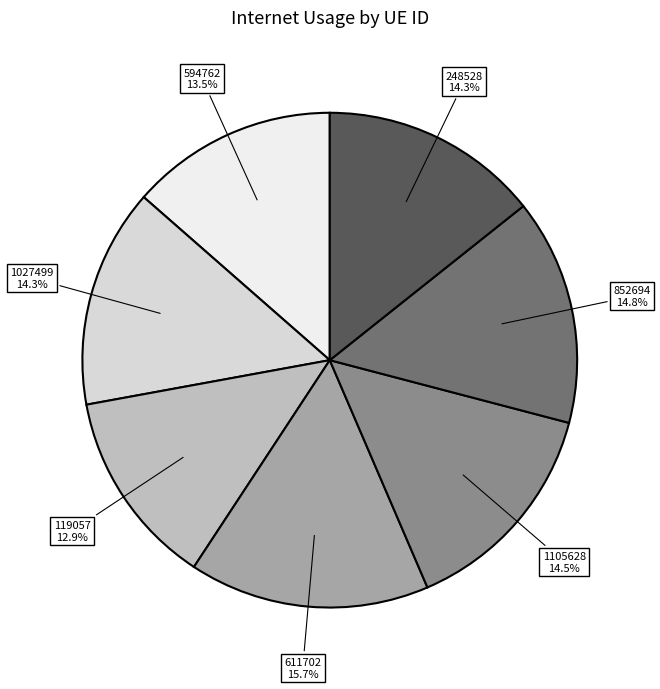

Rank the categories by value from lowest to highest.

119057, 594762, 248528, 1027499, 1105628, 852694, 611702